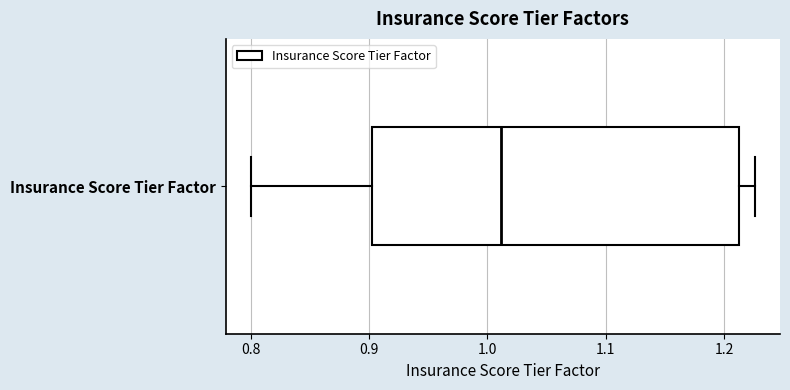

Transcribe this box plot: give where the median line is, the range the box spans, and where the two whiskers end, as read against the x-axis. The values are not printed on the chart, so give them approximately, as read against the axis.

median 1.01, box 0.90 to 1.21, whiskers 0.80 to 1.23